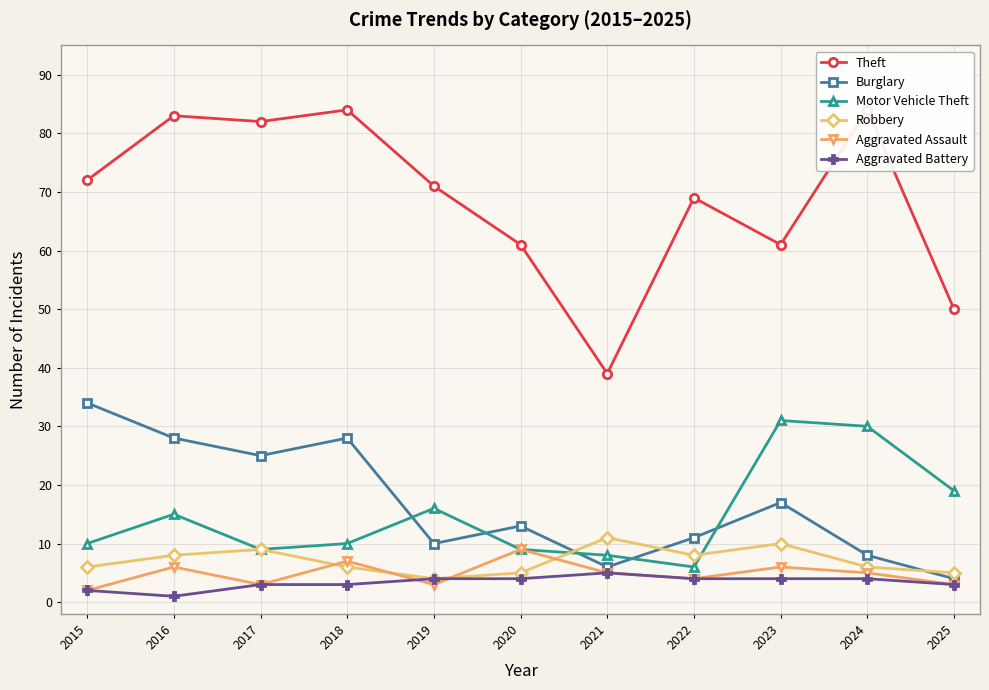

Reading right to left, list all the values displayed in this chart.

Theft: 2025=50	2024=84	2023=61	2022=69	2021=39	2020=61	2019=71	2018=84	2017=82	2016=83	2015=72
Burglary: 2025=4	2024=8	2023=17	2022=11	2021=6	2020=13	2019=10	2018=28	2017=25	2016=28	2015=34
Motor Vehicle Theft: 2025=19	2024=30	2023=31	2022=6	2021=8	2020=9	2019=16	2018=10	2017=9	2016=15	2015=10
Robbery: 2025=5	2024=6	2023=10	2022=8	2021=11	2020=5	2019=4	2018=6	2017=9	2016=8	2015=6
Aggravated Assault: 2025=3	2024=5	2023=6	2022=4	2021=5	2020=9	2019=3	2018=7	2017=3	2016=6	2015=2
Aggravated Battery: 2025=3	2024=4	2023=4	2022=4	2021=5	2020=4	2019=4	2018=3	2017=3	2016=1	2015=2